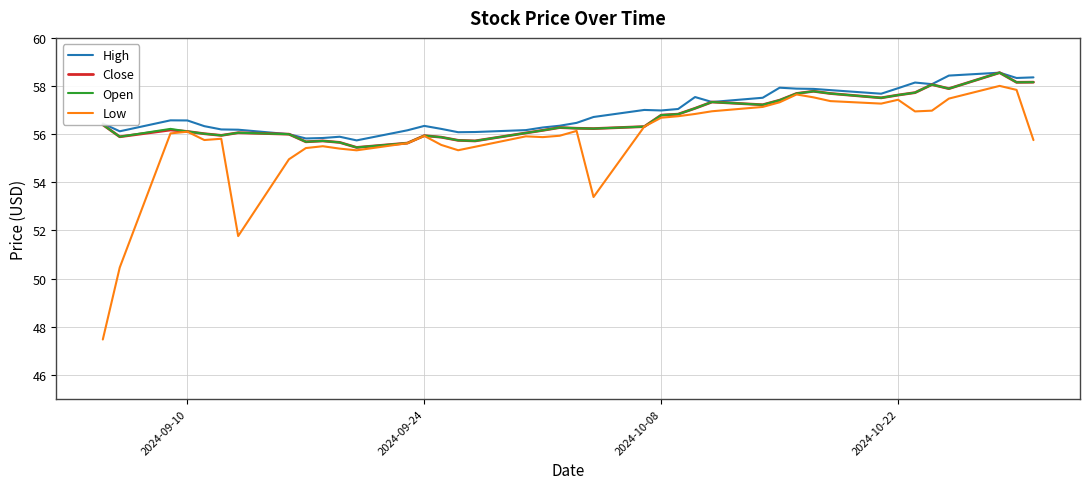

What is the highest value of the High series?

58.6